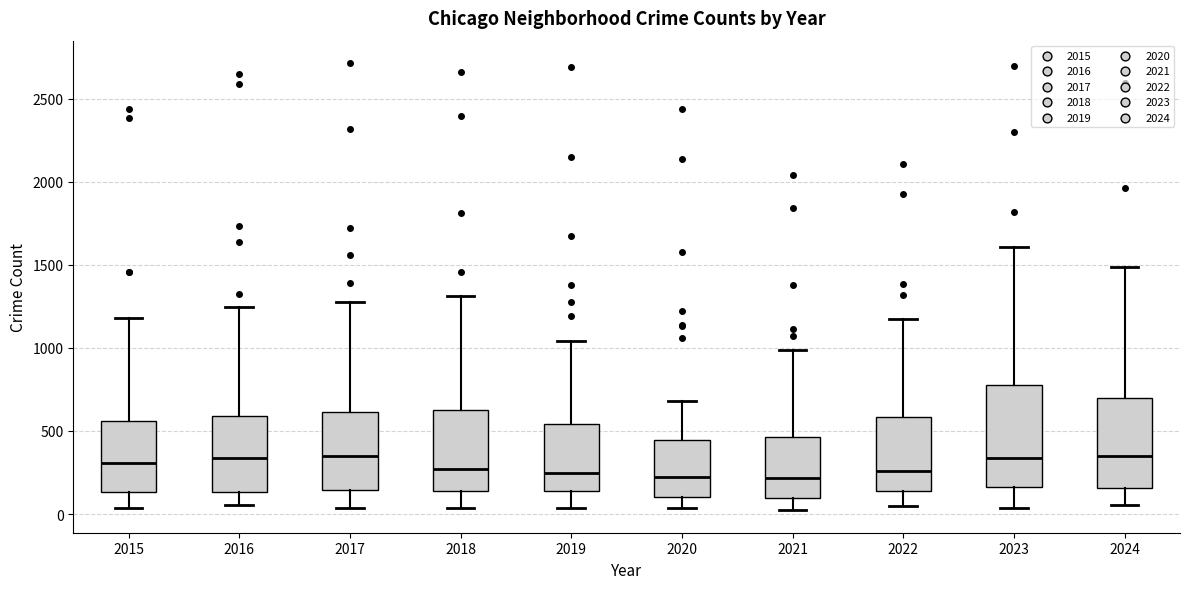

Reading left to right, read every box against the y-axis: the position of its median line, the range the box covers, and the ends of its whiskers. The values are not printed on the chart, so give them approximately, as read against the axis.

2015: median 300, box 150 to 550, whiskers 50 to 1200
2016: median 350, box 150 to 600, whiskers 50 to 1250
2017: median 350, box 150 to 600, whiskers 50 to 1300
2018: median 250, box 150 to 650, whiskers 50 to 1300
2019: median 250, box 150 to 550, whiskers 50 to 1050
2020: median 200, box 100 to 450, whiskers 50 to 700
2021: median 200, box 100 to 450, whiskers 0 to 1000
2022: median 250, box 150 to 600, whiskers 50 to 1200
2023: median 350, box 150 to 800, whiskers 50 to 1600
2024: median 350, box 150 to 700, whiskers 50 to 1500